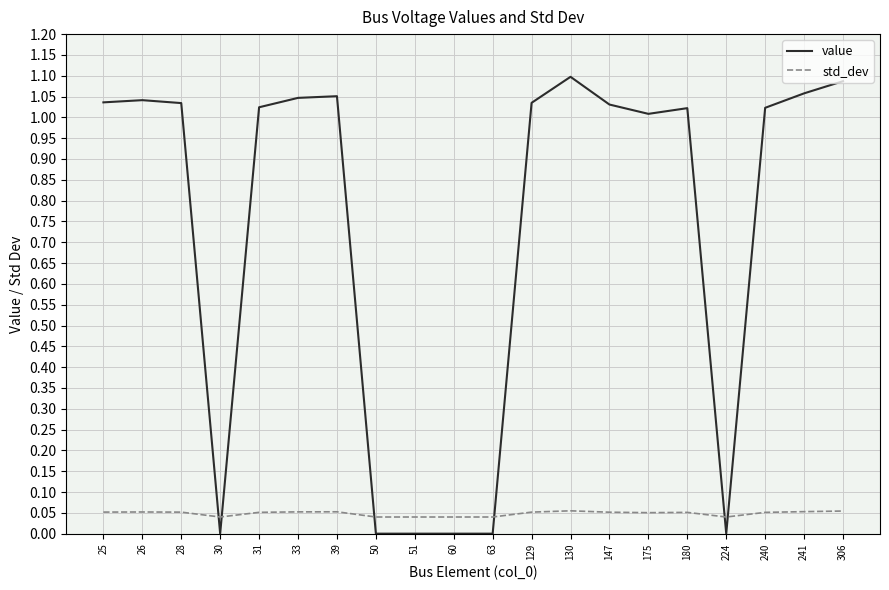

At how many categories does at least one series exceed 0?

20